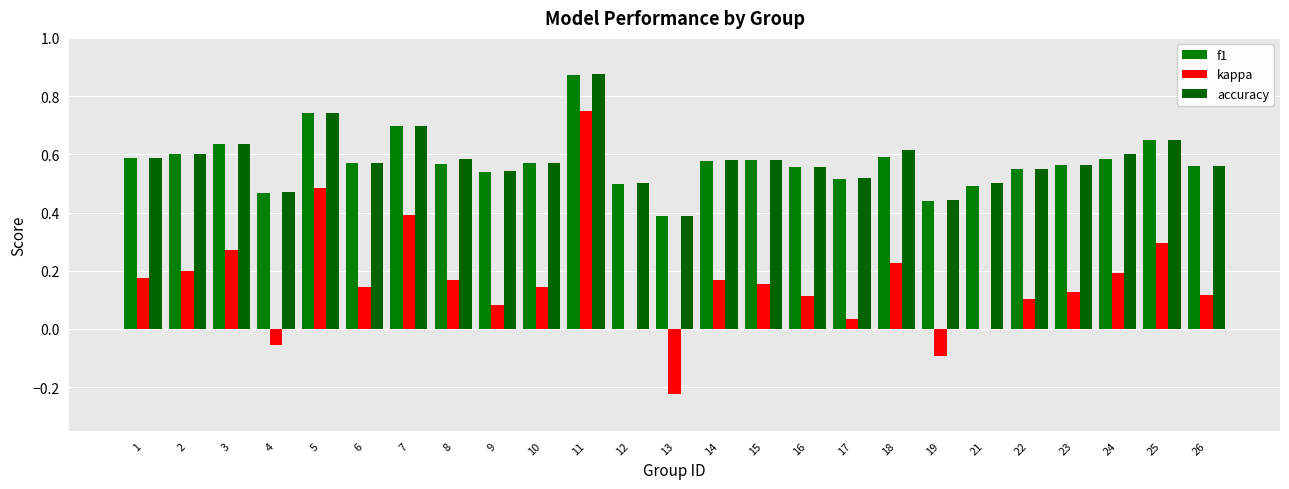

The f1 series shows 0.3 at 23. True or false?

False